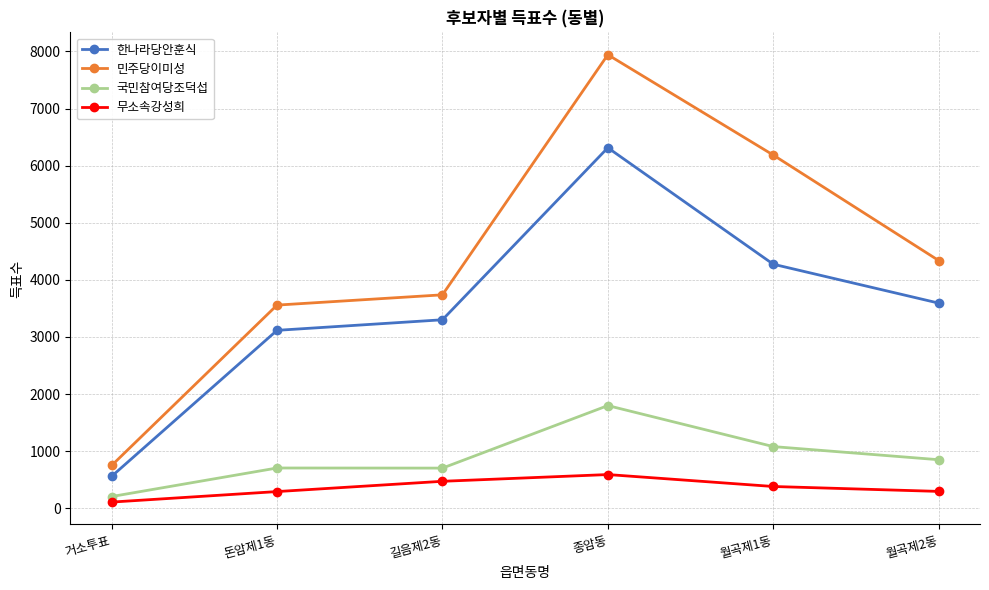

What position from the right is 월곡제1동?

2